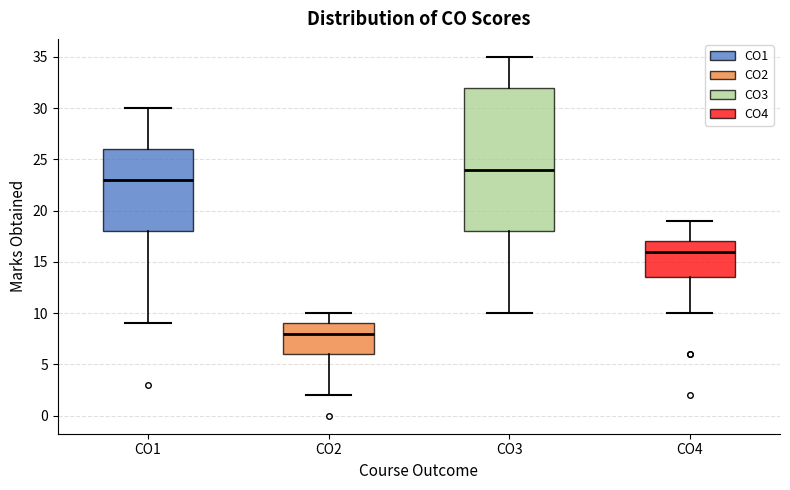

Where does the upper whisker of the box for CO3 end on the y-axis? The values are not printed on the chart, so give them approximately, as read against the axis.

35.0